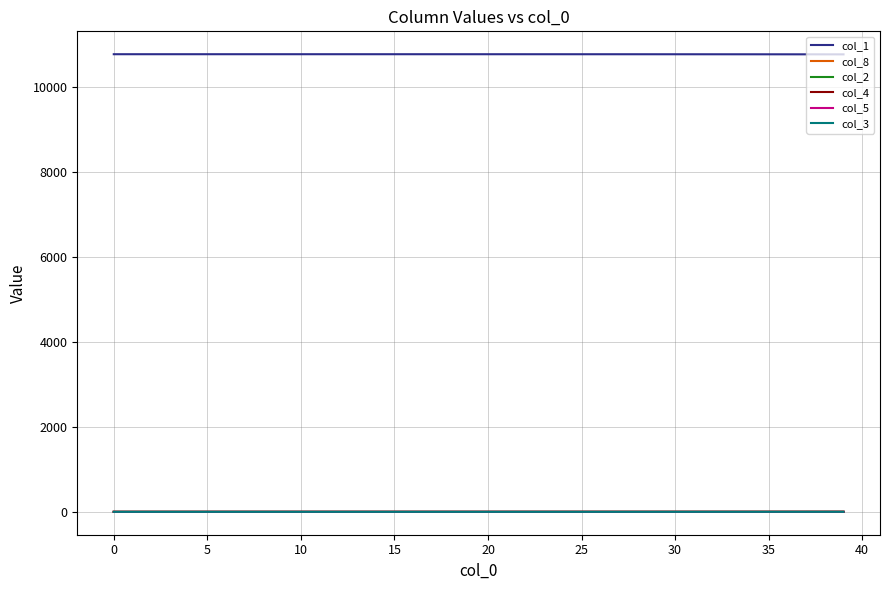

True or false: col_1 and col_5 cross at least once.

False